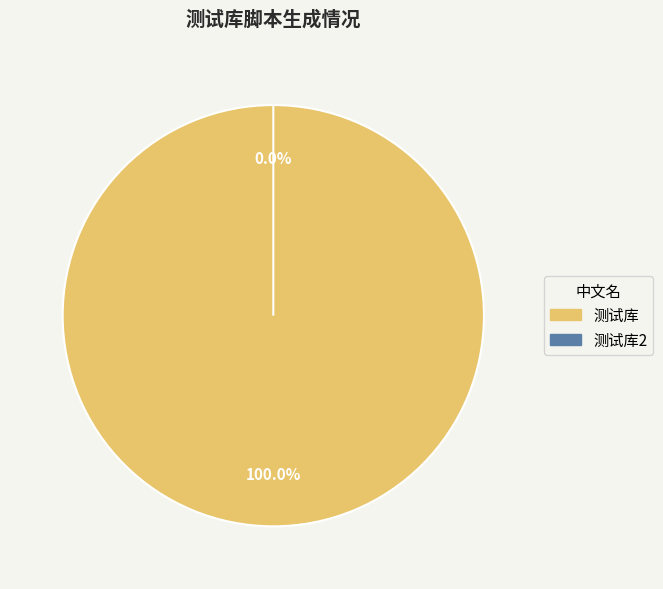

Which category has the smallest portion of the pie?

测试库2